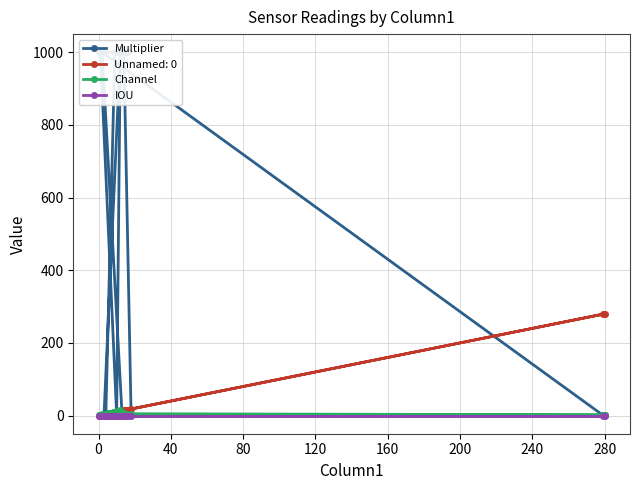

Is it true that Unnamed: 0 equals -147 at 0?

False